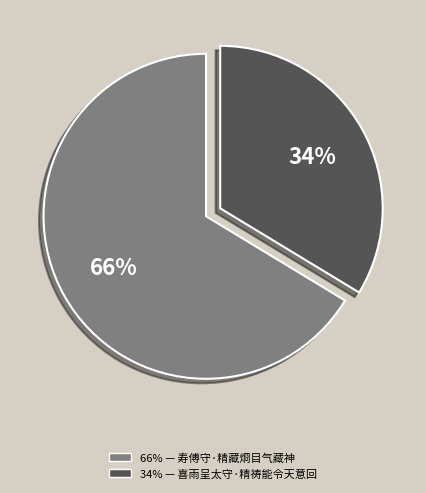

Is there a majority slice in this chart?

Yes